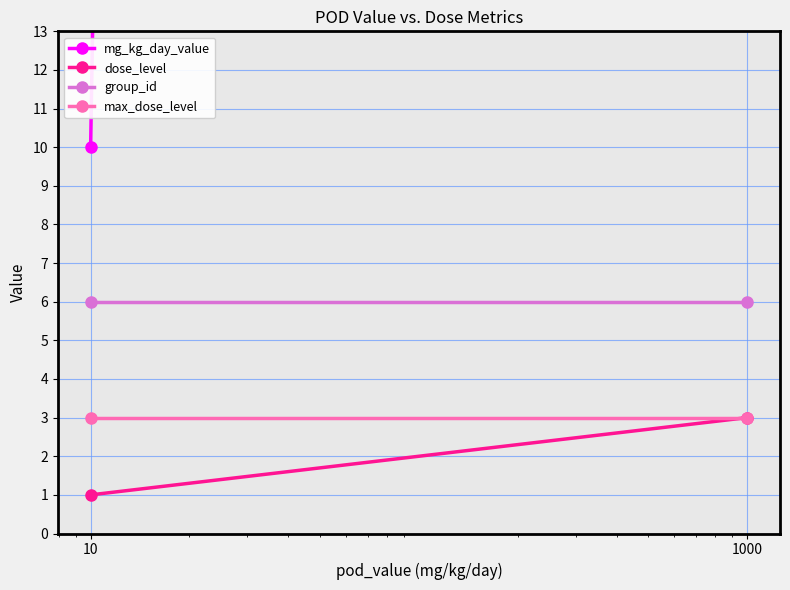

What is the maximum value shown in the chart?

1000